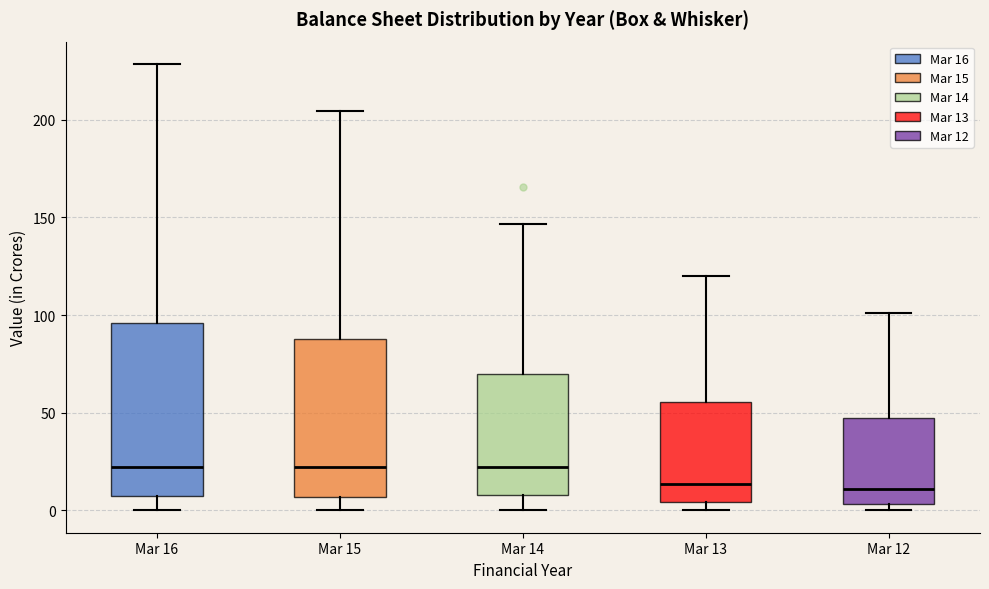

Reading left to right, transcribe this box plot: for each box, give where its median line is, the range the box spans, and where its two whiskers end, as read against the y-axis. The values are not printed on the chart, so give them approximately, as read against the axis.

Mar 16: median 20, box 5 to 95, whiskers 0 to 230
Mar 15: median 20, box 5 to 90, whiskers 0 to 205
Mar 14: median 20, box 10 to 70, whiskers 0 to 145
Mar 13: median 15, box 5 to 55, whiskers 0 to 120
Mar 12: median 10, box 5 to 45, whiskers 0 to 100